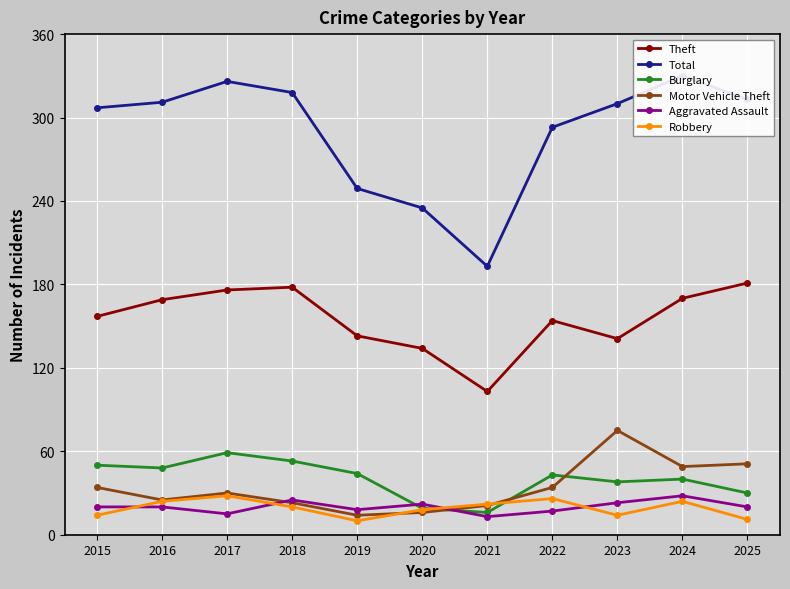

Where is the first local minimum for Motor Vehicle Theft?

2016